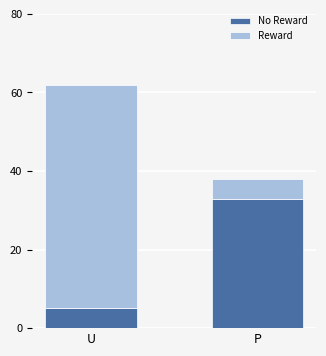

What is the total value across all series at P?

38